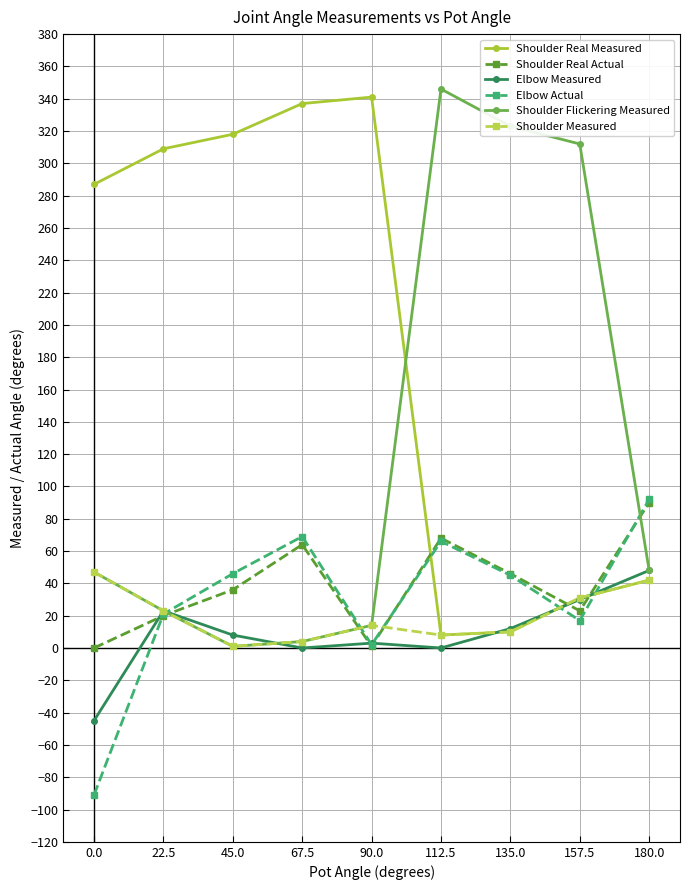

Is the value of Shoulder Flickering Measured at 135.0 greater than the value of Elbow Actual at 90.0?

Yes